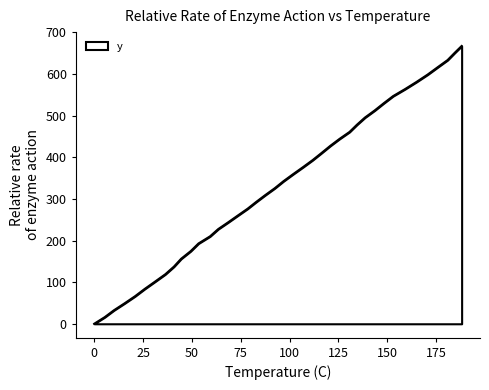

Reading right to left, what are all the values shown in this chart?

667.3	650.7	633.5	616.2	598.7	581.0	563.7	546.9	529.7	512.5	495.4	478.2	460.8	444.2	427.6	410.0	393.1	376.3	359.3	342.5	325.5	308.9	292.6	276.3	260.3	243.8	227.5	210.0	192.9	174.5	156.1	137.2	118.9	101.1	83.5	66.1	48.9	32.4	15.9	0.0